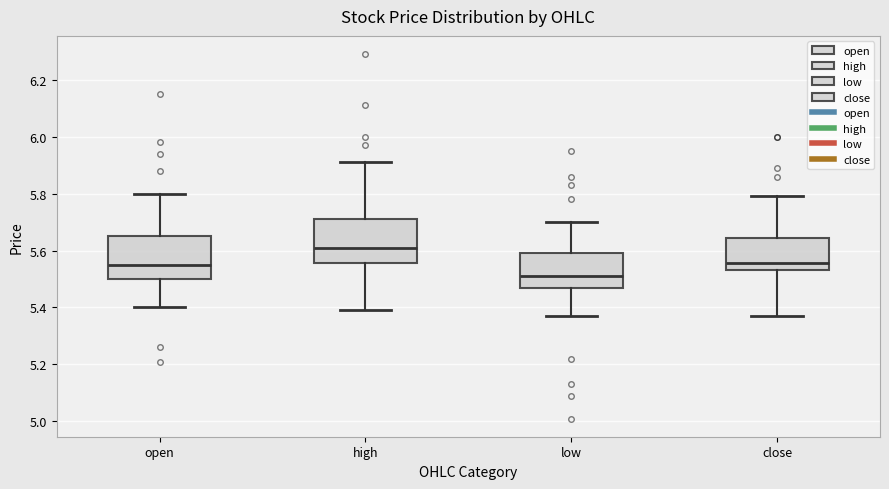

Which box has the lowest median line?

low